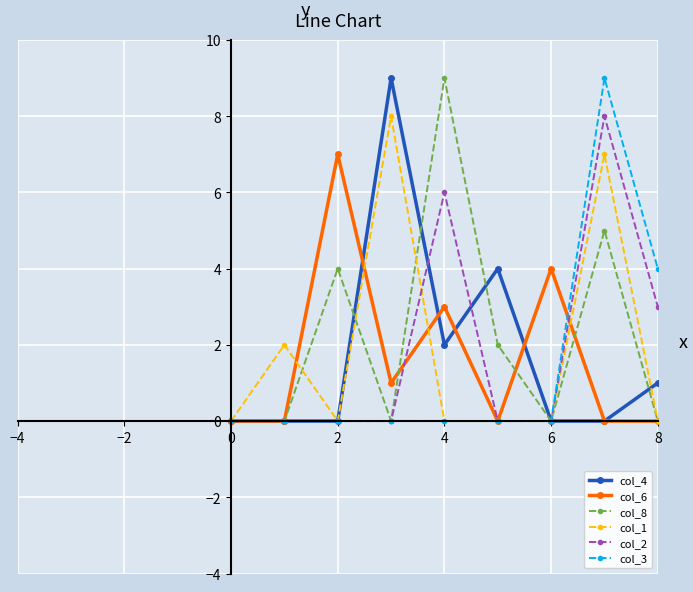

How many series are shown in this chart?

6